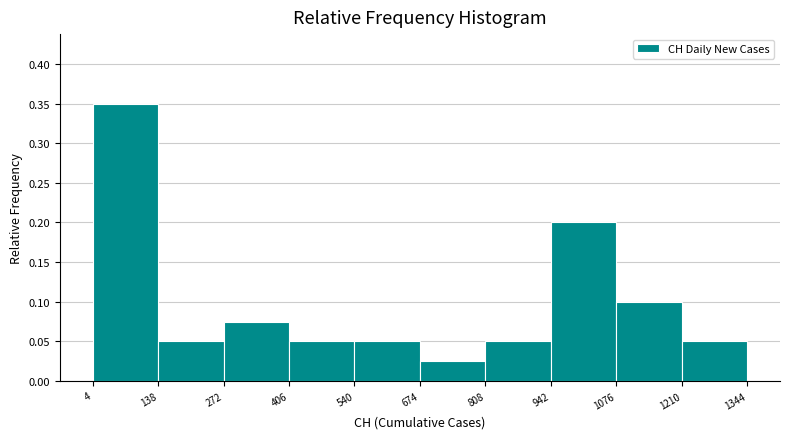

Reading left to right, transcribe this chart: for each bar, give the range it covers on the x-axis and its height. The values are not printed on the chart, so give them approximately, as read against the axis.

4 to 138: 0.350
138 to 272: 0.050
272 to 406: 0.075
406 to 540: 0.050
540 to 674: 0.050
674 to 808: 0.025
808 to 942: 0.050
942 to 1076: 0.200
1076 to 1210: 0.100
1210 to 1344: 0.050